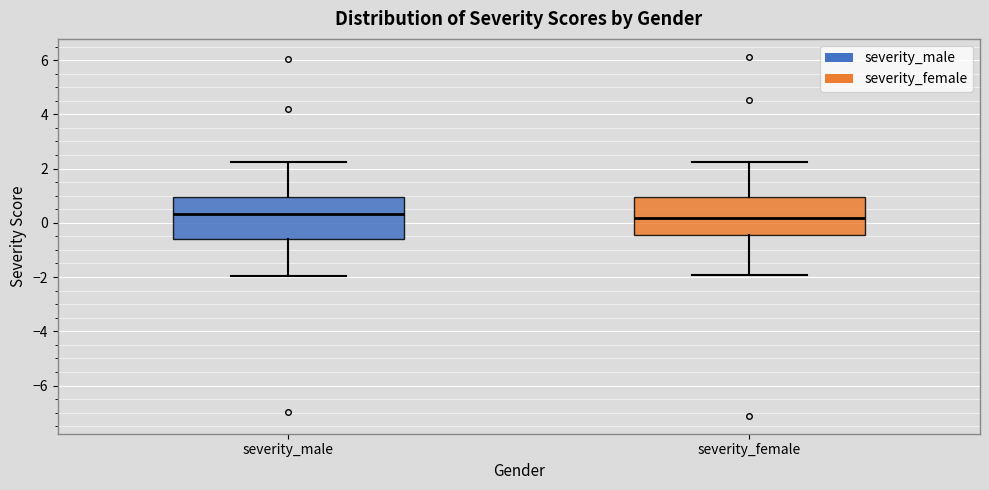

Reading left to right, read every box against the y-axis: the position of its median line, the range the box covers, and the ends of its whiskers. The values are not printed on the chart, so give them approximately, as read against the axis.

severity_male: median 0.4, box -0.6 to 1.0, whiskers -2.0 to 2.2
severity_female: median 0.2, box -0.4 to 1.0, whiskers -2.0 to 2.2